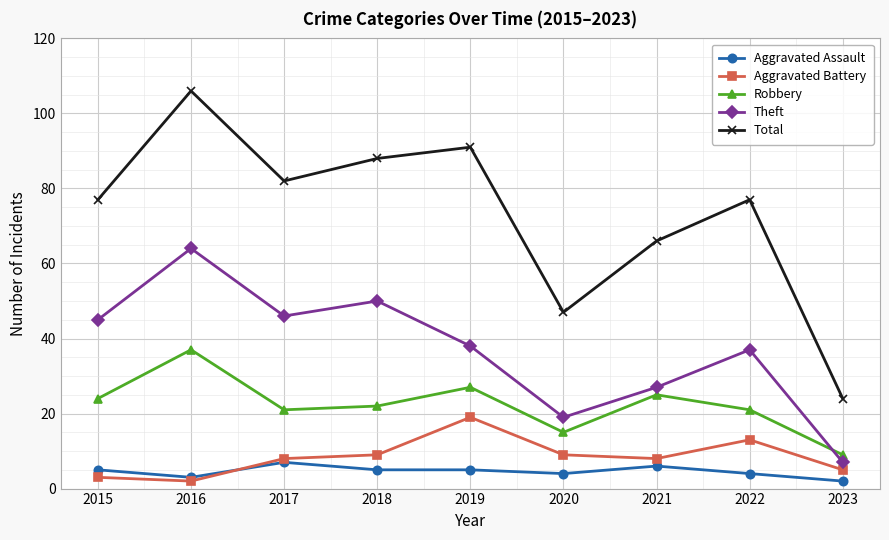

Does the chart display data point markers on the line(s)?

Yes